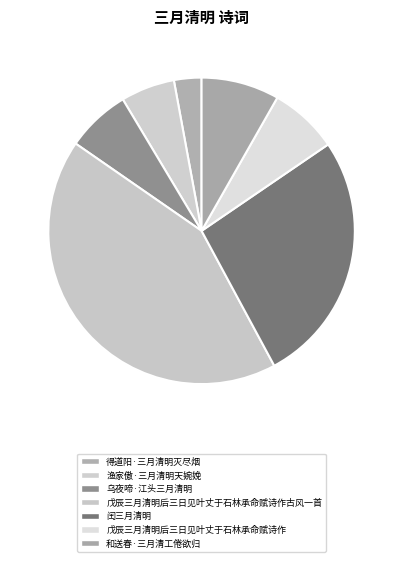

To the nearest percent, what is the average slice percentage?

14%